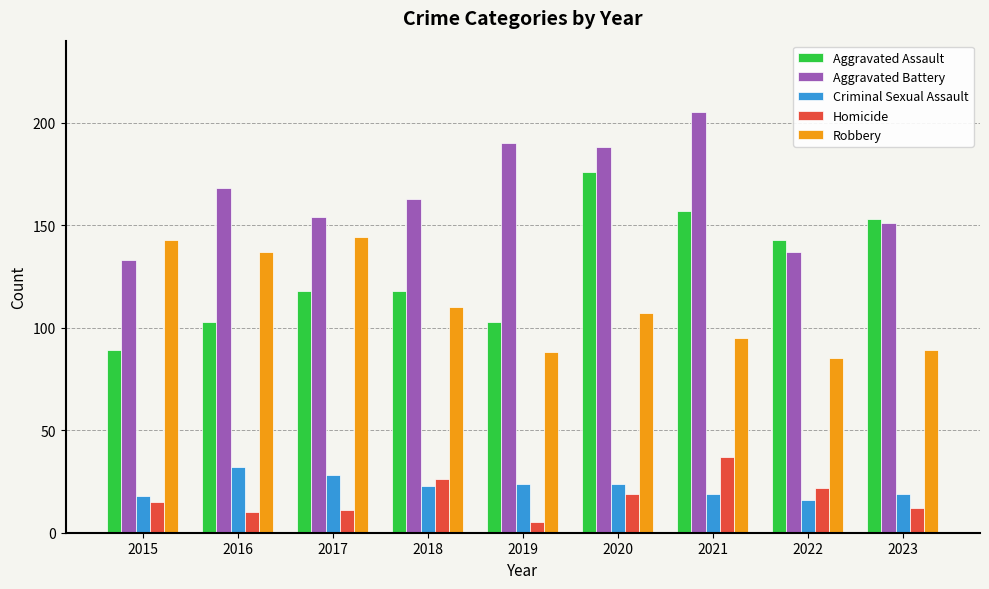

List the series in order of their peak value, lowest first.

Criminal Sexual Assault, Homicide, Robbery, Aggravated Assault, Aggravated Battery